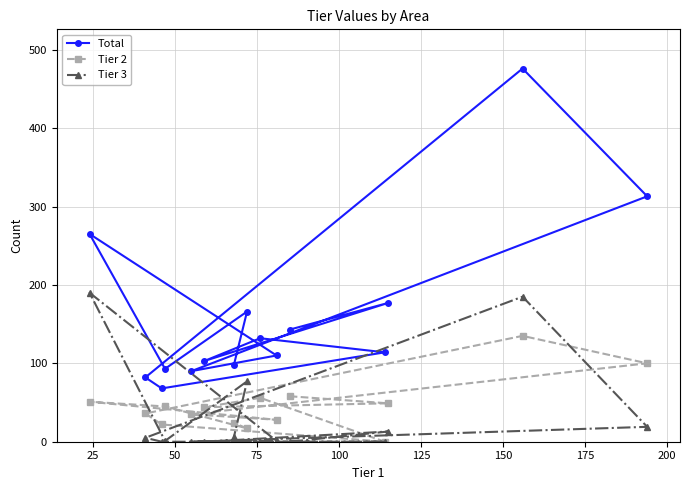

Which series has the largest range (max minus min)?

Total